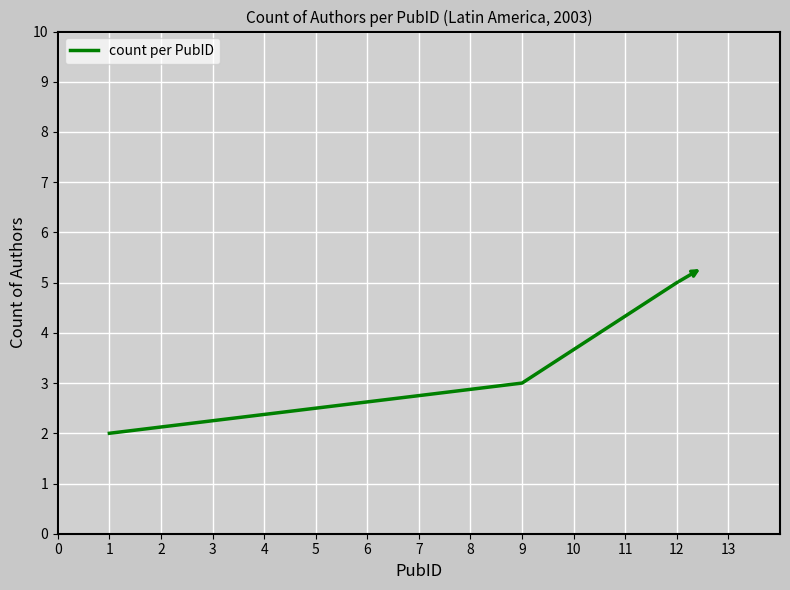

What is the greatest value displayed?

5